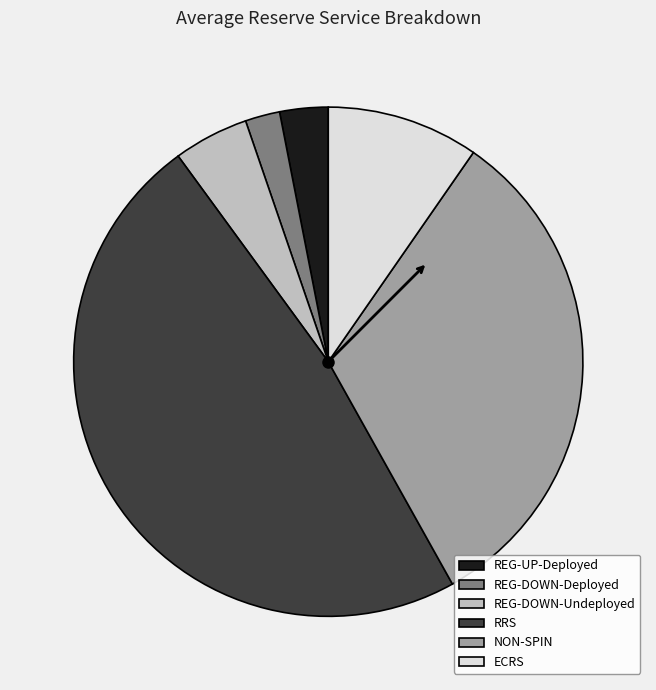

How many segments does this pie chart have?

6